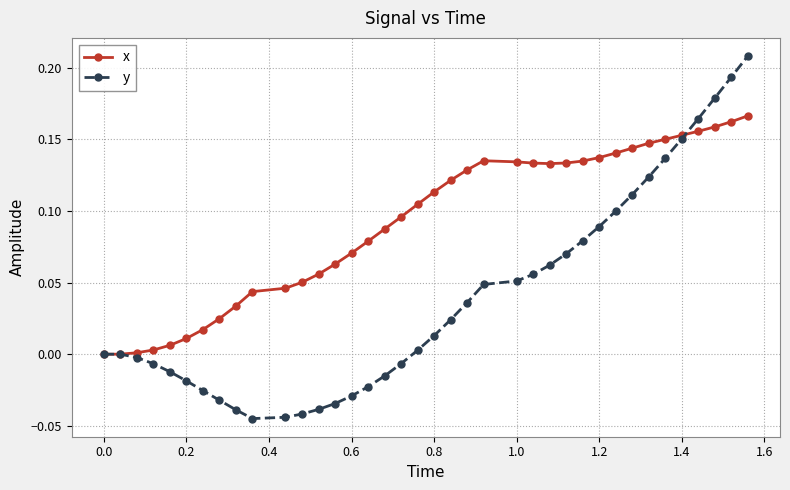

Which series has the largest total across all categories?

x